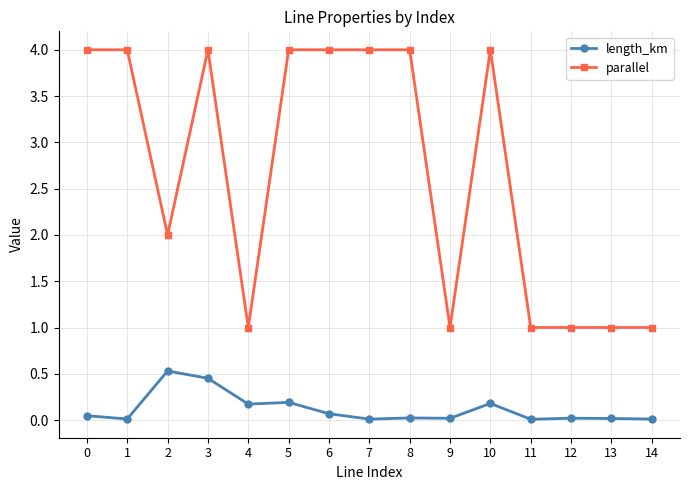

How many lines are shown in the chart?

2